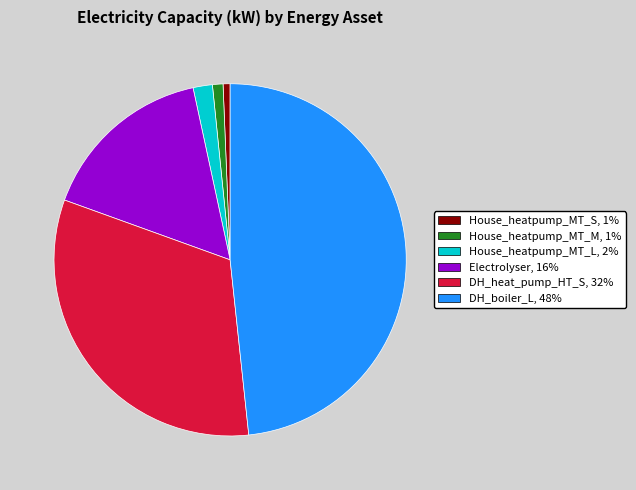

Do House_heatpump_MT_M, 1% and Electrolyser, 16% together represent more than half of the pie?

No